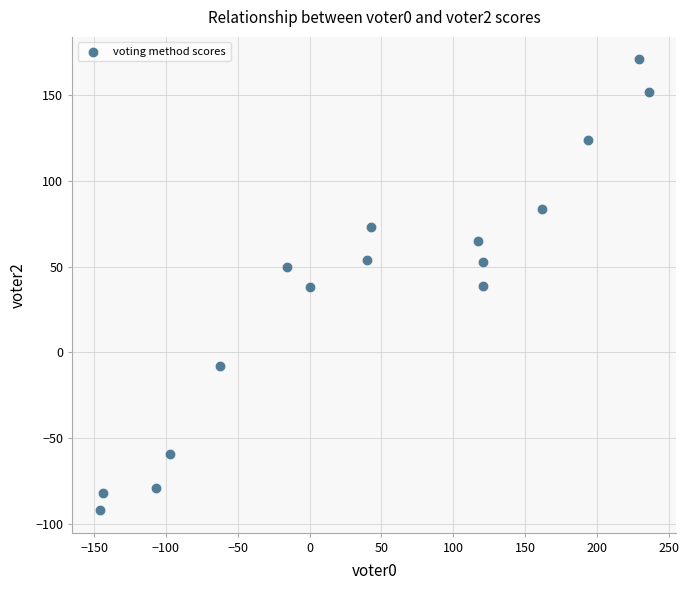

What is the range of Y values (max minus min)?

263